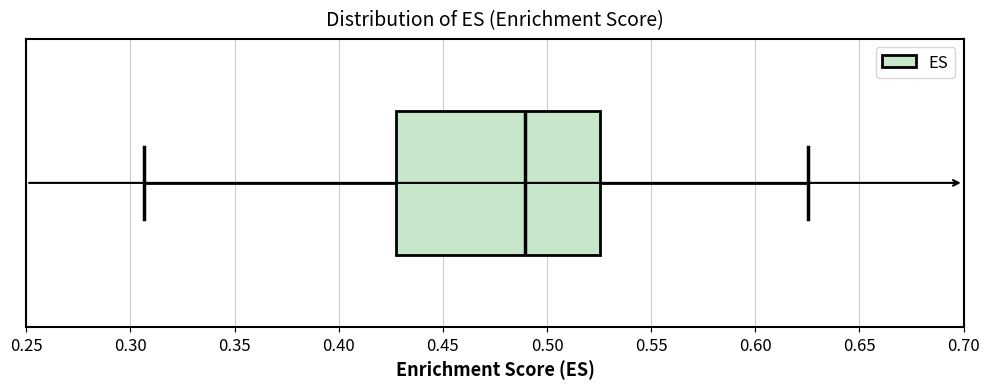

Where does the left whisker of the box end on the x-axis? The values are not printed on the chart, so give them approximately, as read against the axis.

0.305